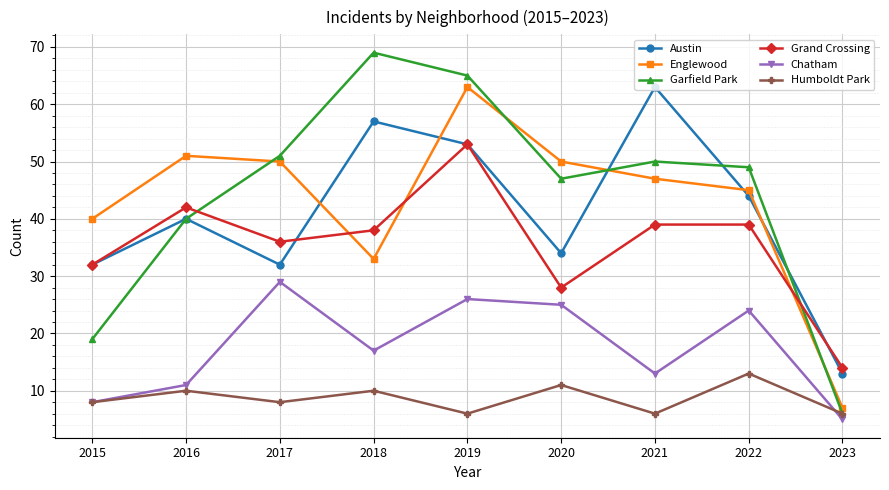

True or false: Chatham and Garfield Park cross at least once.

False